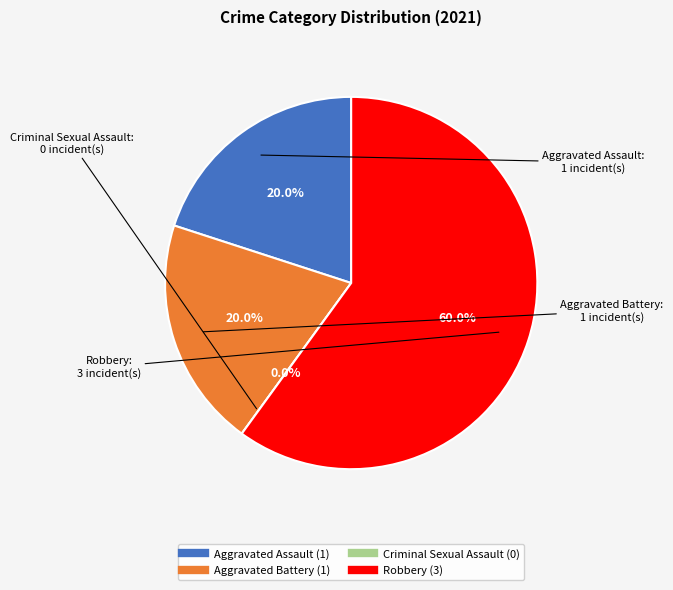

What is the smallest slice in the pie chart?

Criminal Sexual Assault